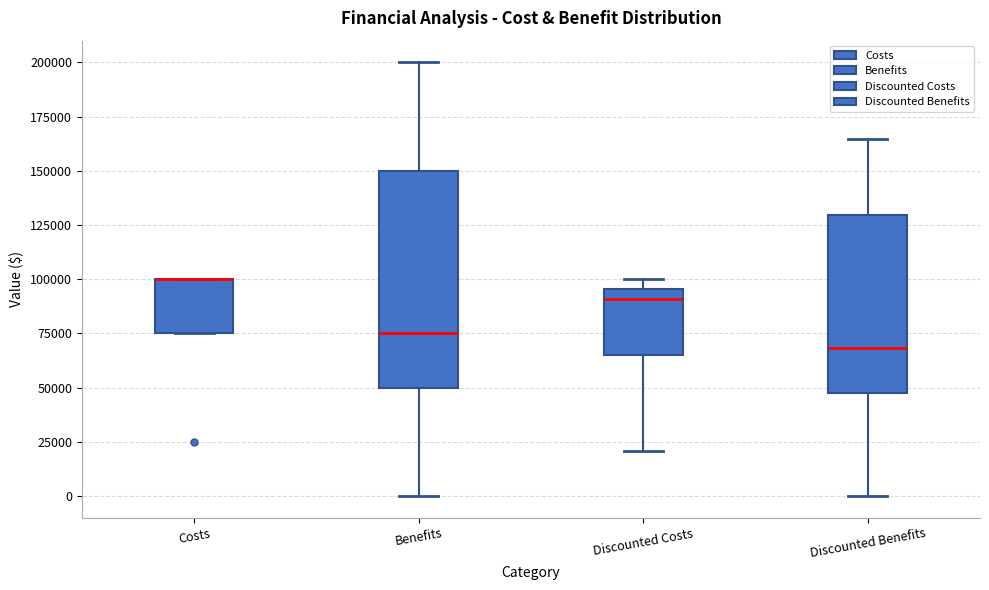

Reading left to right, read every box against the y-axis: the position of its median line, the range the box covers, and the ends of its whiskers. The values are not printed on the chart, so give them approximately, as read against the axis.

Costs: median 100000 (drawn on the box's upper edge), box 75000 to 100000, whiskers 75000 to 100000
Benefits: median 75000, box 50000 to 150000, whiskers 0 to 200000
Discounted Costs: median 90000, box 65000 to 95000, whiskers 20000 to 100000
Discounted Benefits: median 70000, box 50000 to 130000, whiskers 0 to 165000